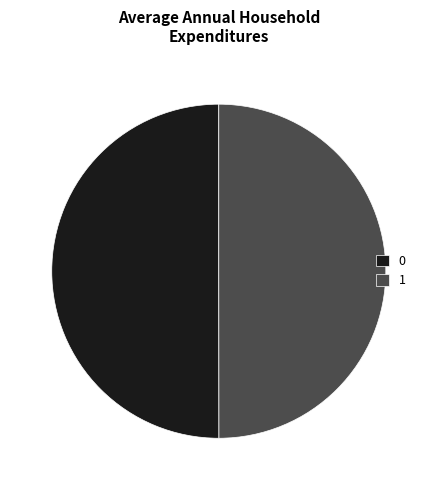

Do 0 and 1 together represent more than half of the pie?

Yes